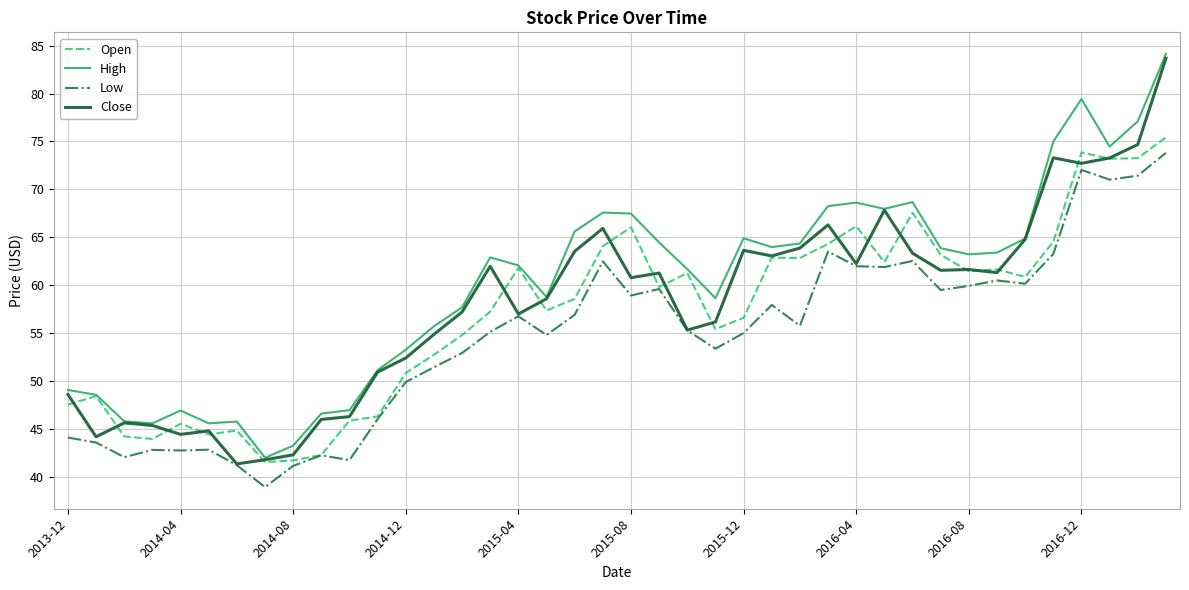

Which series has the largest total across all categories?

High